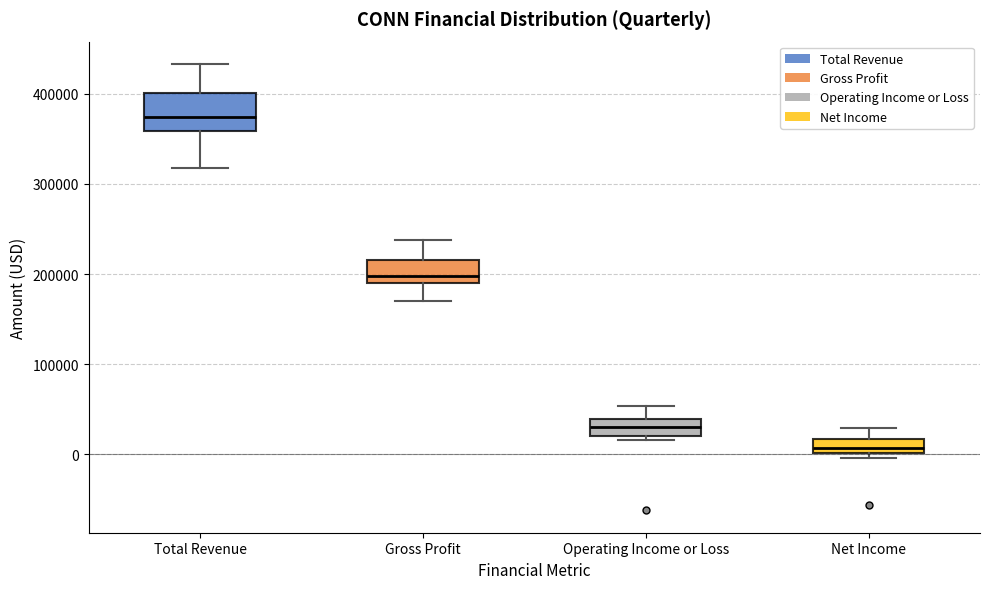

Reading left to right, transcribe this box plot: for each box, give where its median line is, the range the box spans, and where its two whiskers end, as read against the y-axis. The values are not printed on the chart, so give them approximately, as read against the axis.

Total Revenue: median 370000, box 360000 to 400000, whiskers 320000 to 430000
Gross Profit: median 200000, box 190000 to 220000, whiskers 170000 to 240000
Operating Income or Loss: median 30000, box 20000 to 40000, whiskers 20000 (just below the box's lower edge) to 50000
Net Income: median 10000, box 0 to 20000, whiskers 0 (just below the box's lower edge) to 30000